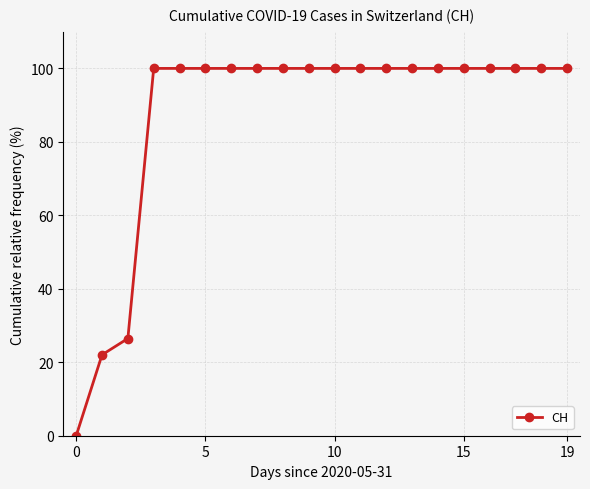

Reading left to right, extract all data points from this chart.

0.0	22.0	26.5	100.0	100.0	100.0	100.0	100.0	100.0	100.0	100.0	100.0	100.0	100.0	100.0	100.0	100.0	100.0	100.0	100.0